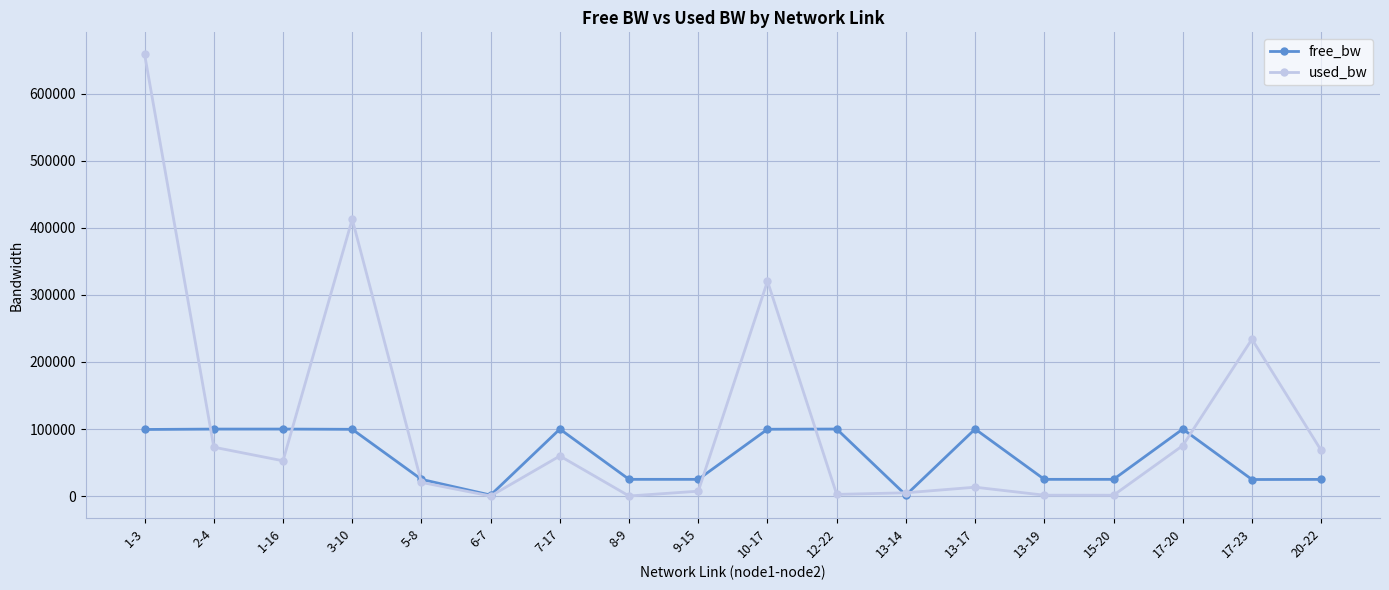

Where do free_bw and used_bw first cross each other?

1-3 and 2-4